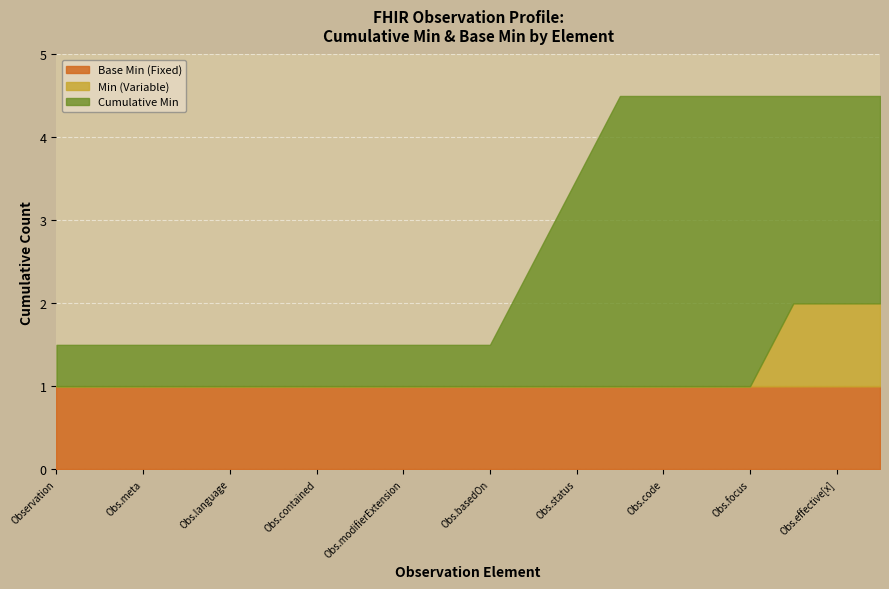

What is the difference between the maximum and minimum values in the Min series?

1